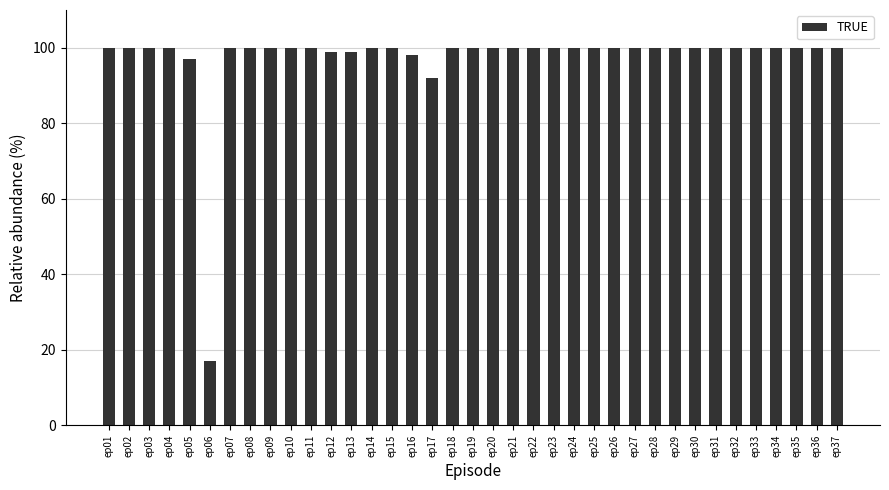

What is the greatest value displayed?

100